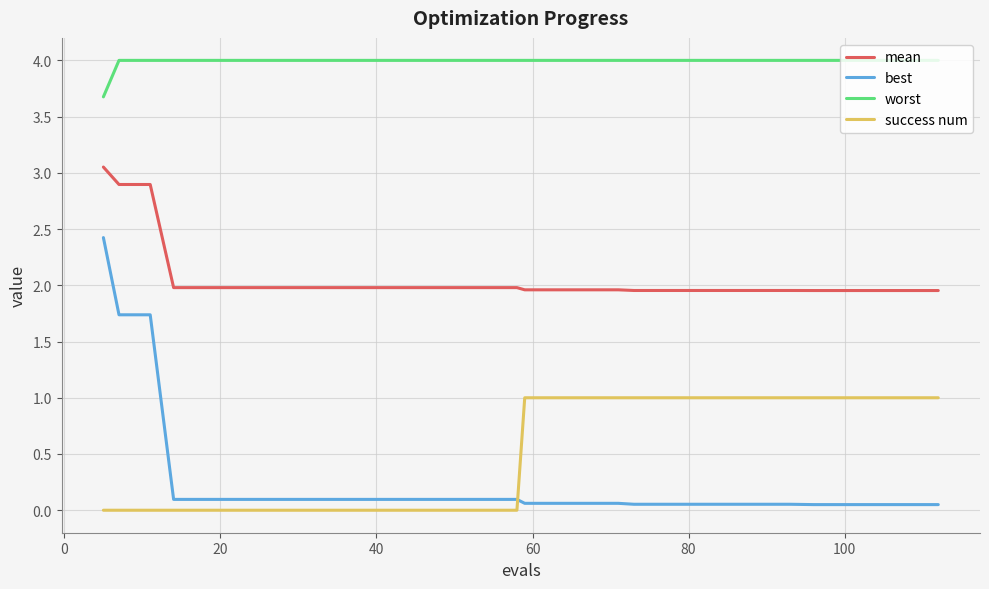

What is the difference between the maximum and minimum values in the best series?

2.4